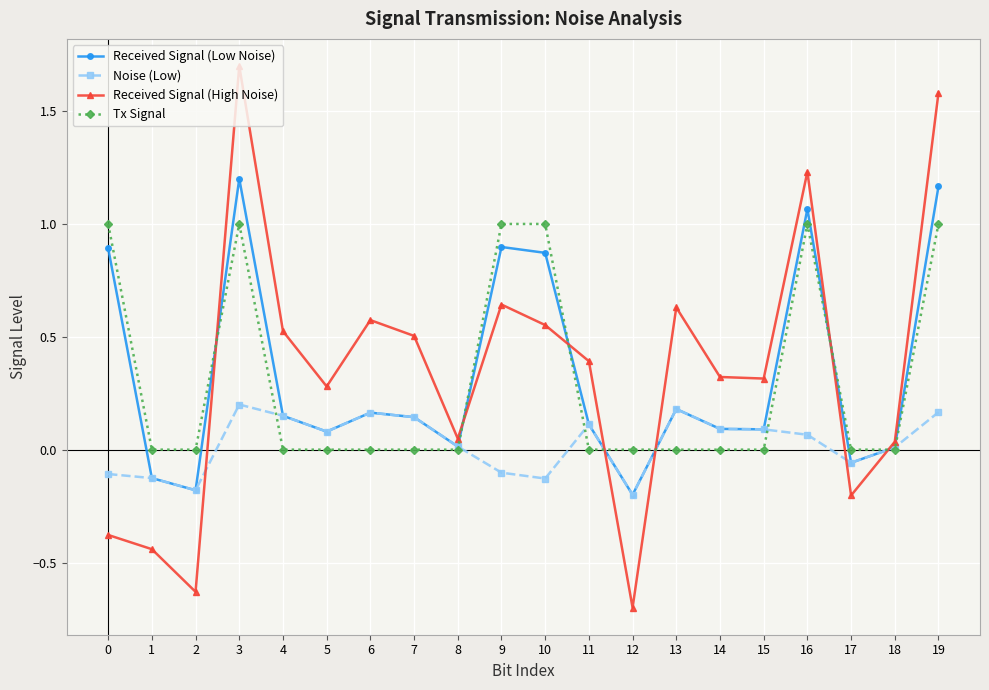

What is the value of the Received Signal (High Noise) point at the 8th from the left?

0.5